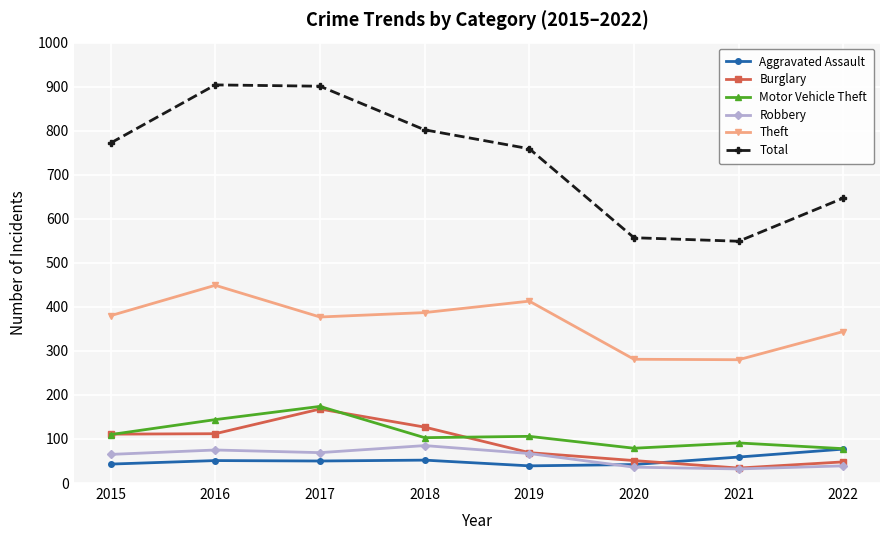

At how many categories does at least one series exceed 349?

8